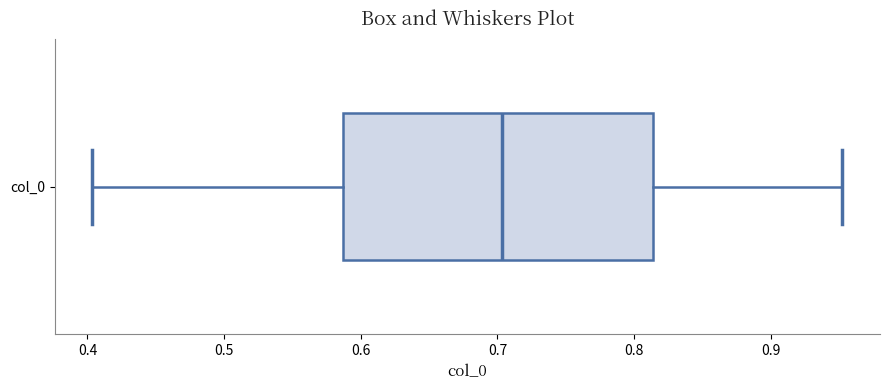

Read this box plot against the x-axis: the position of the median line, the range covered by the box, and the ends of both whiskers. The values are not printed on the chart, so give them approximately, as read against the axis.

median 0.70, box 0.59 to 0.81, whiskers 0.40 to 0.95